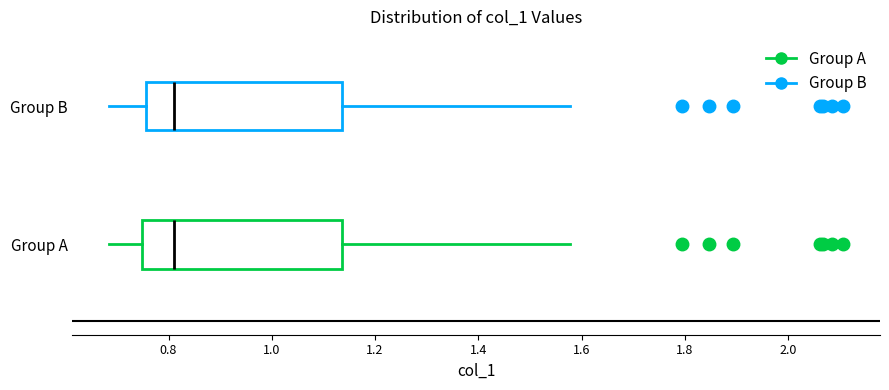

Where does the median line of the box for Group B sit on the x-axis? The values are not printed on the chart, so give them approximately, as read against the axis.

0.82